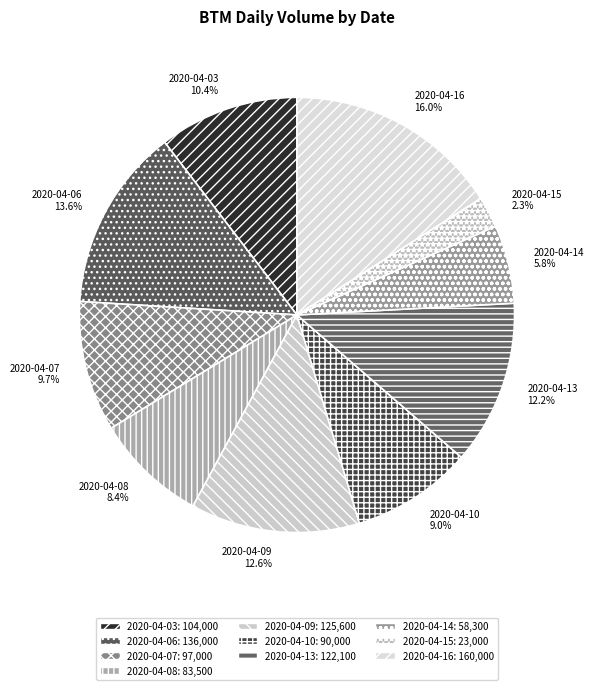

Combined, do 2020-04-03 and 2020-04-08 account for over 50%?

No